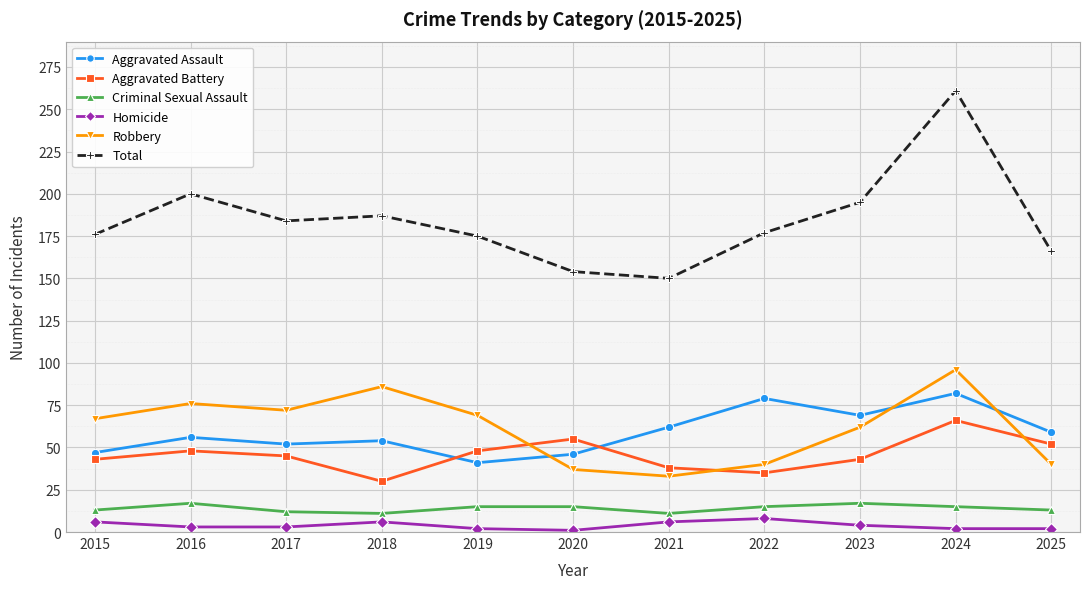

What is the total value across all series at 2023?

390